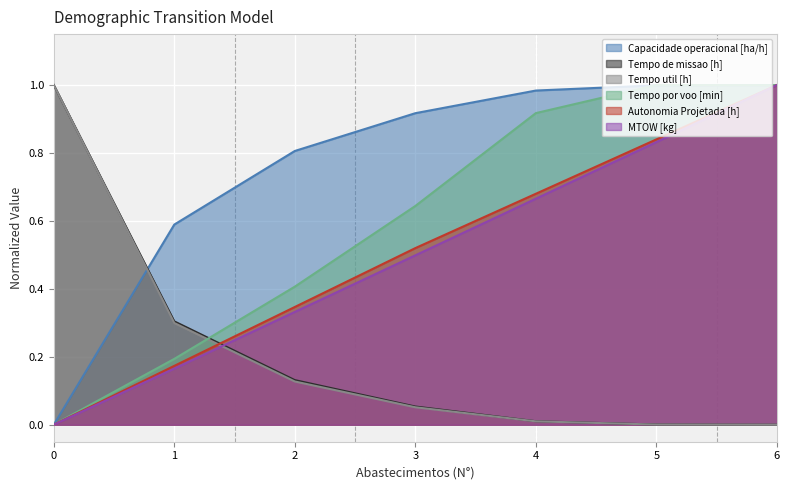

How many values in Tempo por voo [min] are above zero?

6